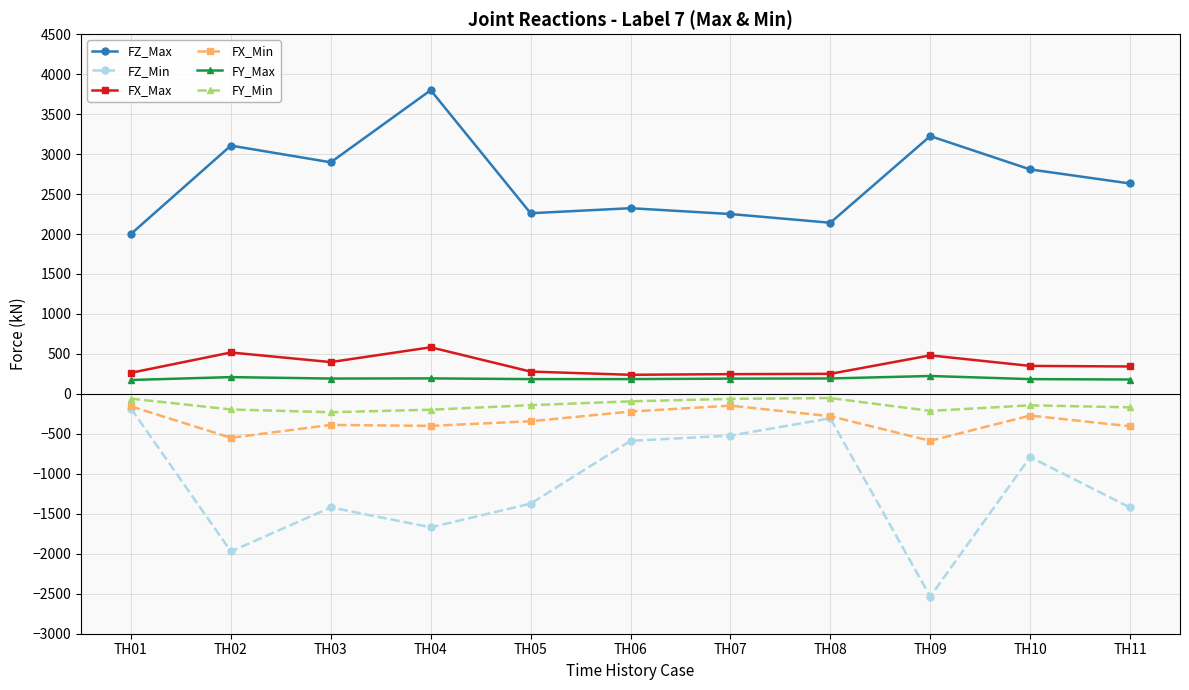

The FZ_Min series shows -305 at TH08. True or false?

True